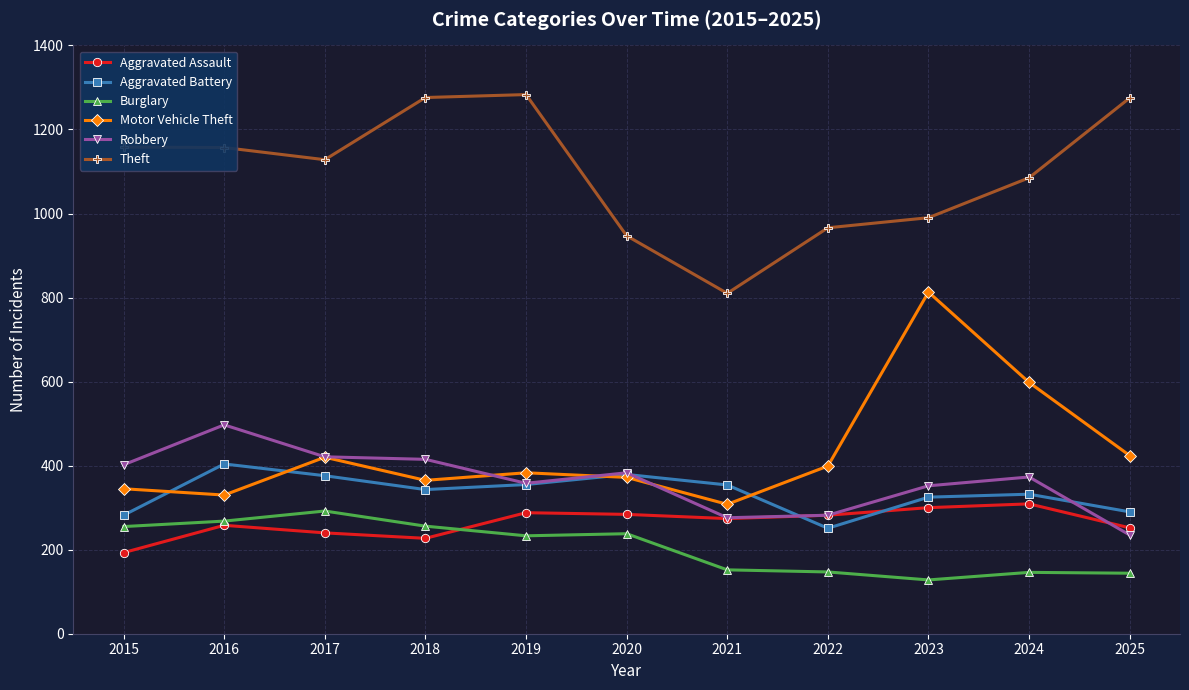

Between 2021 and 2025, which series saw the biggest shift?

Theft